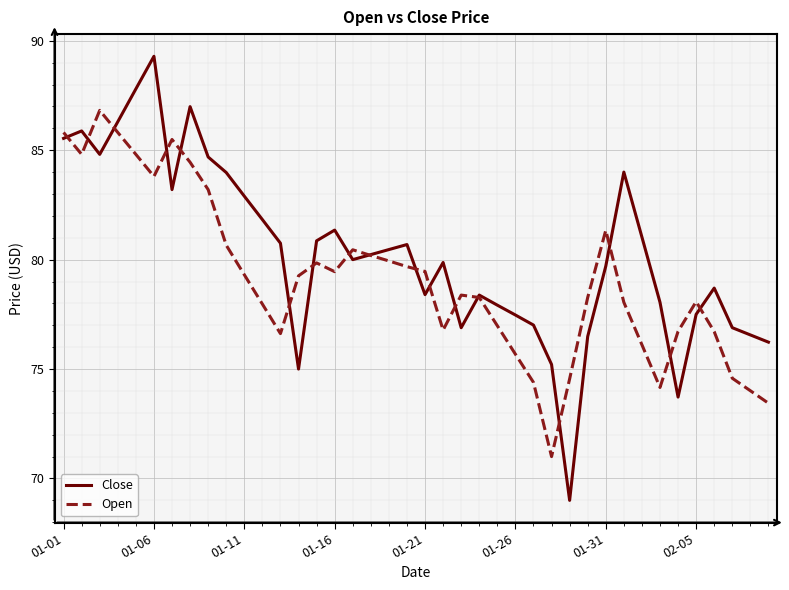

Which series has the largest total across all categories?

Close